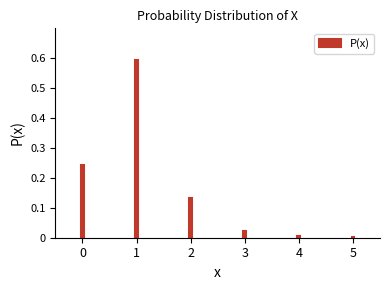

What is the change in value from 1 to 2?

-0.5